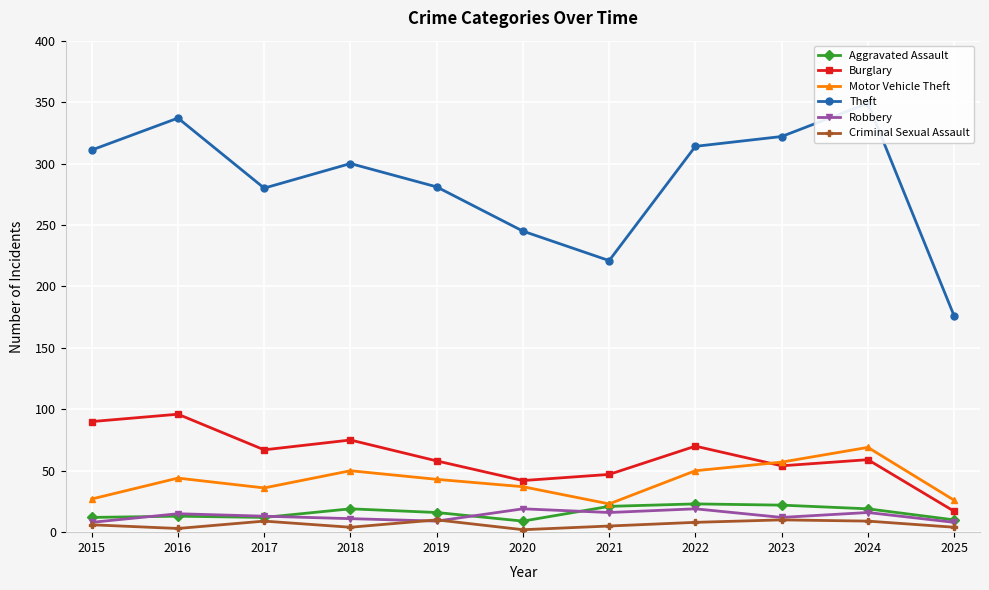

What is the total value across all series at 2023?

477